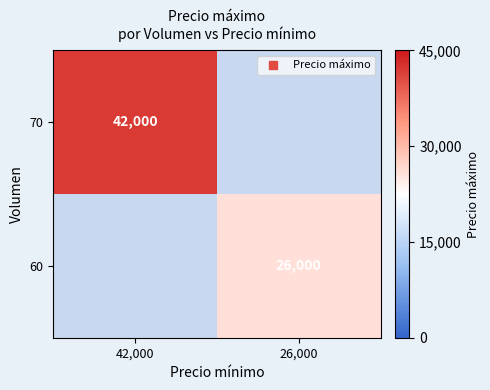

Where is 70 nearest to the value 42000?

42,000